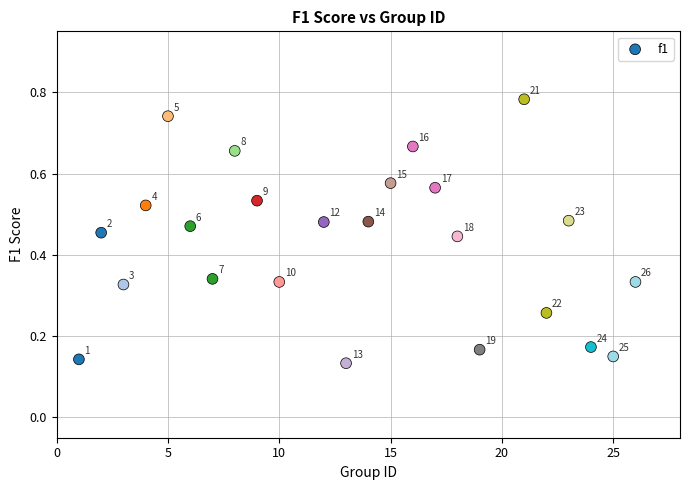

How many points are shown in the scatter plot?

24